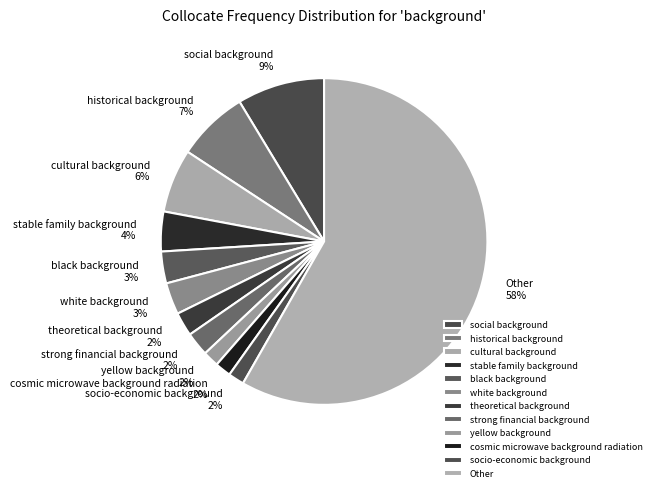

Is the sum of cosmic microwave background radiation and socio-economic background greater than half?

No